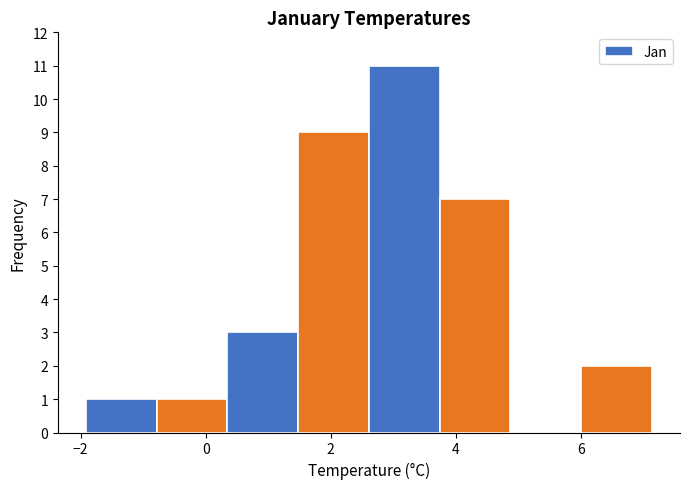

Which range on the x-axis has the tallest bar?

2.6 to 3.8